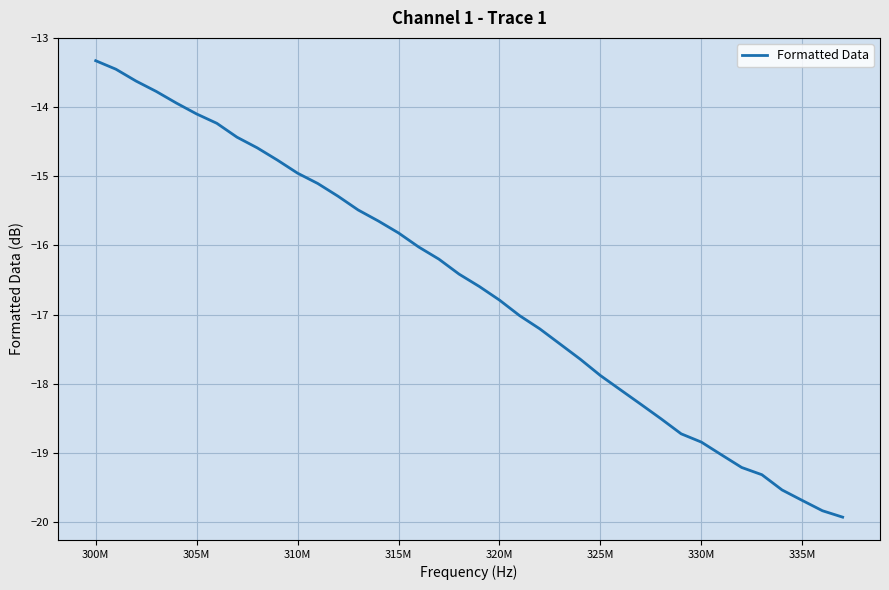

What is the difference between the maximum and minimum values?

6.6